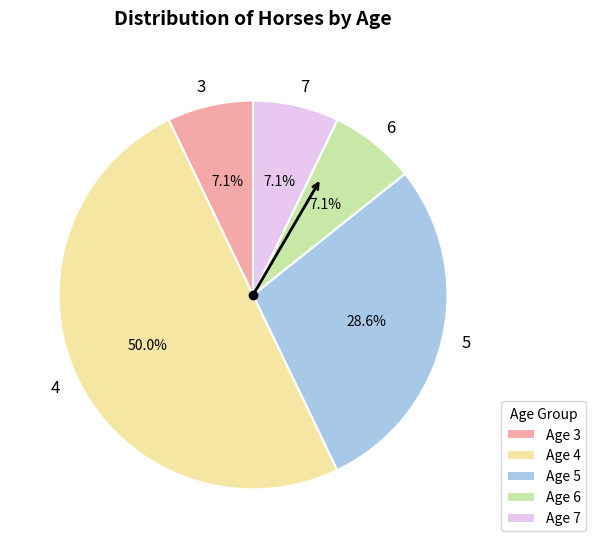

To the nearest percent, what is the average slice percentage?

20%